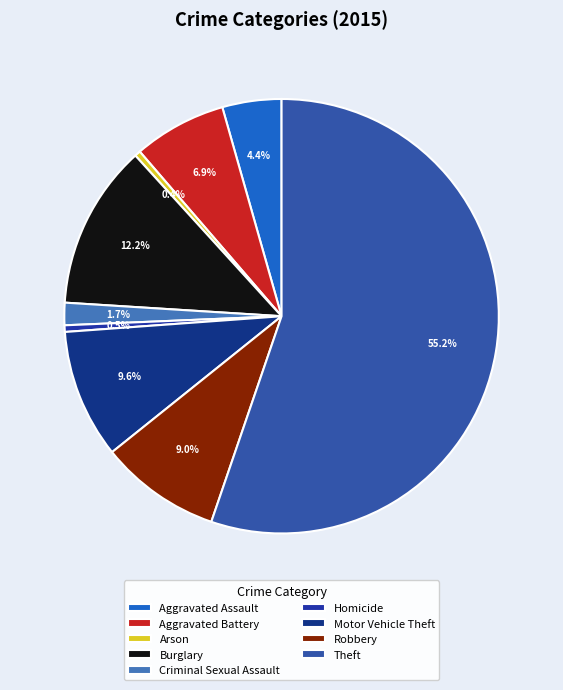

True or false: Motor Vehicle Theft accounts for 10% of the total.

True